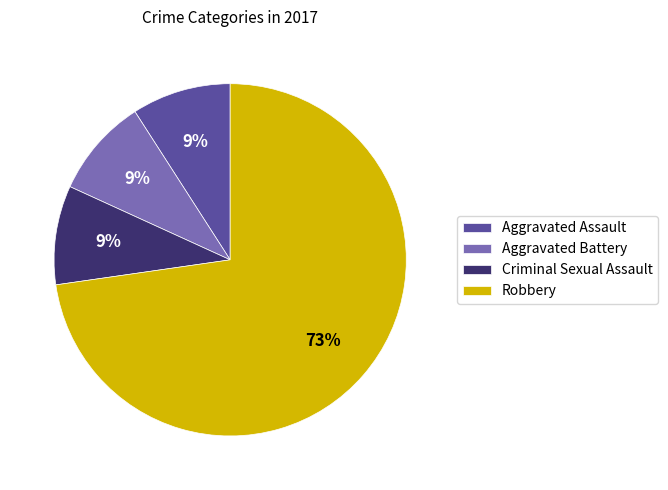

Approximately how many times larger is the value at Aggravated Battery compared to Robbery?

0.1